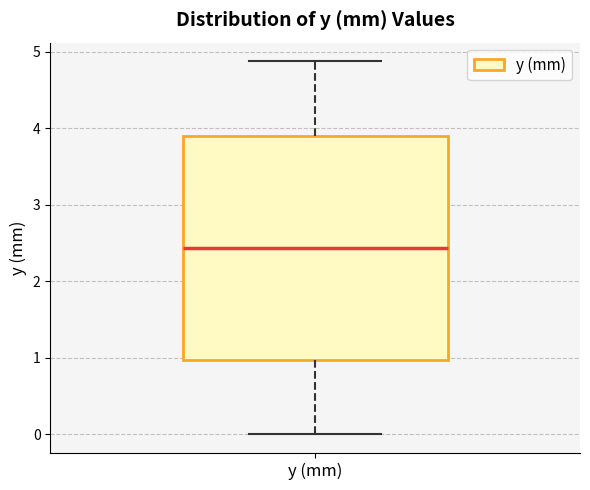

Read this box plot against the y-axis: the position of the median line, the range covered by the box, and the ends of both whiskers. The values are not printed on the chart, so give them approximately, as read against the axis.

median 2.4, box 1.0 to 3.9, whiskers 0.0 to 4.9